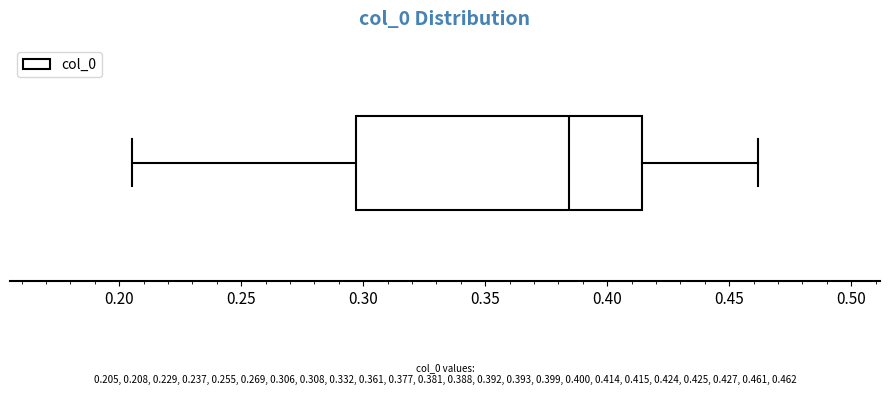

Read this box plot against the x-axis: the position of the median line, the range covered by the box, and the ends of both whiskers. The values are not printed on the chart, so give them approximately, as read against the axis.

median 0.385, box 0.295 to 0.415, whiskers 0.205 to 0.460